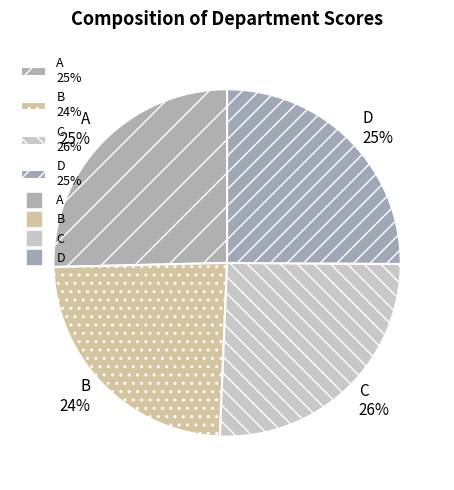

True or false: A accounts for 18% of the total.

False